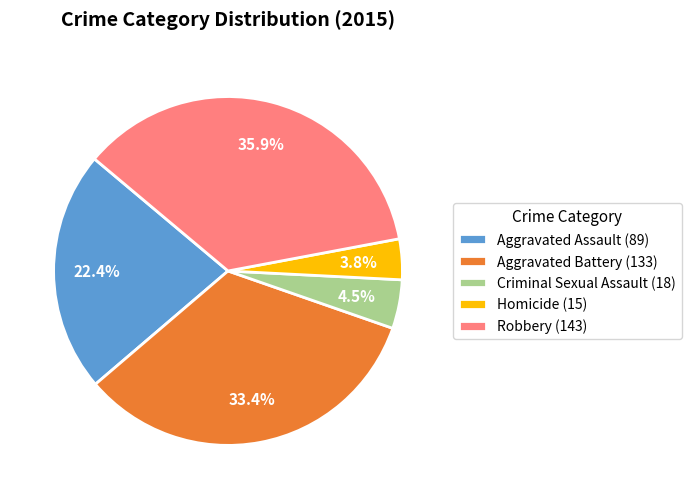

To the nearest percent, what is the combined percentage of Aggravated Assault and Criminal Sexual Assault?

27%